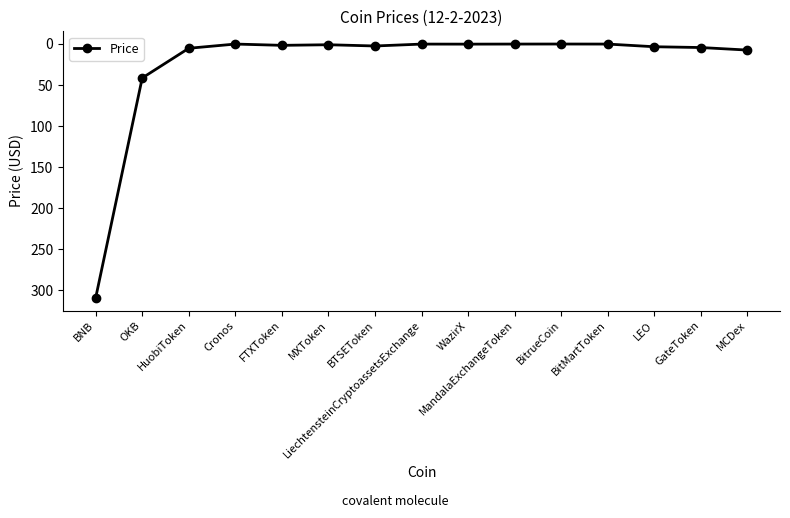

What is the maximum value shown in the chart?

309.0